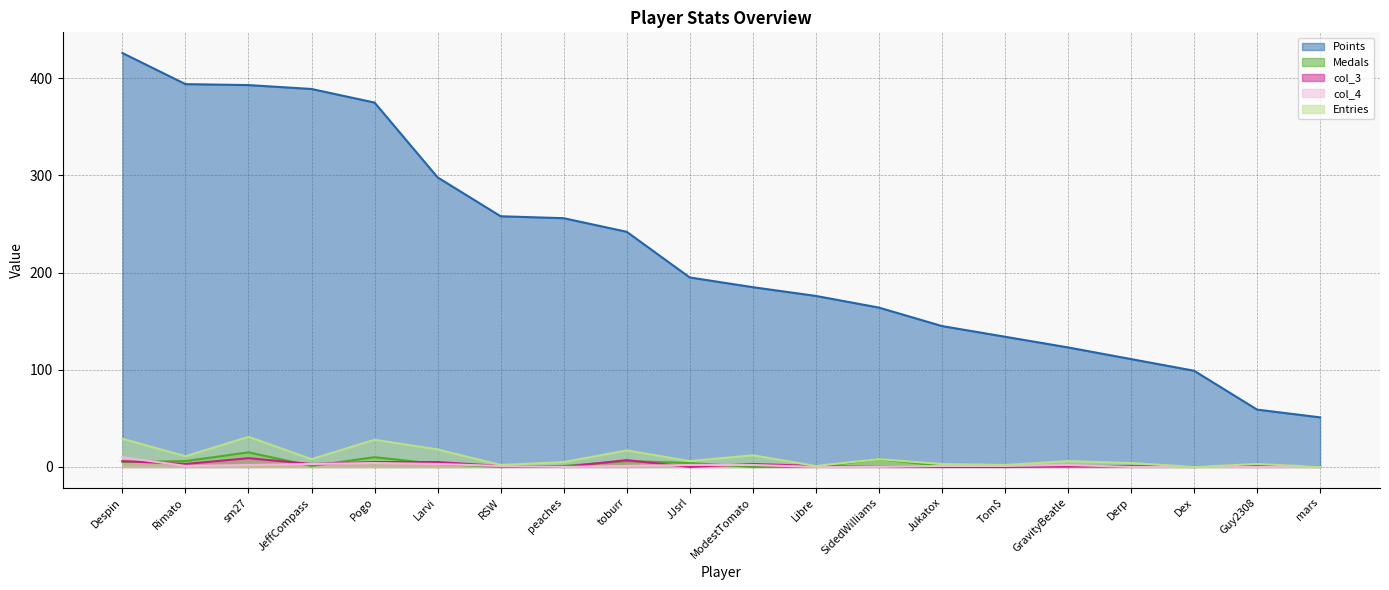

What is the difference between the maximum and minimum values in the Entries series?

31